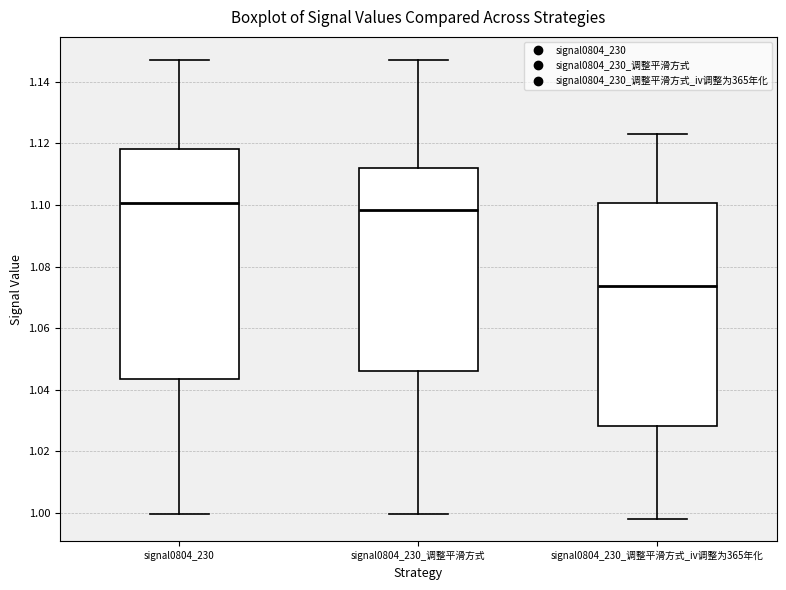

Where is the upper edge of the box for signal0804_230_调整平滑方式 on the y-axis? The values are not printed on the chart, so give them approximately, as read against the axis.

1.112